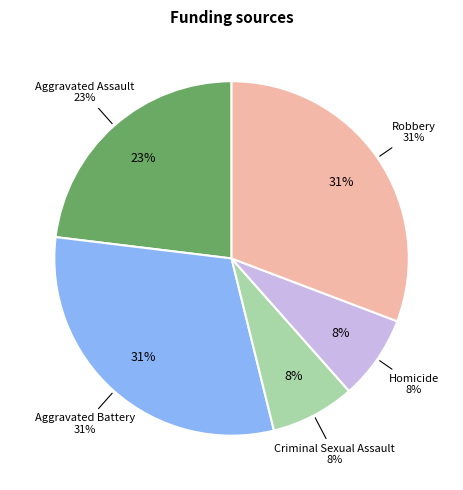

Combined, do Aggravated Assault and Homicide account for over 50%?

No